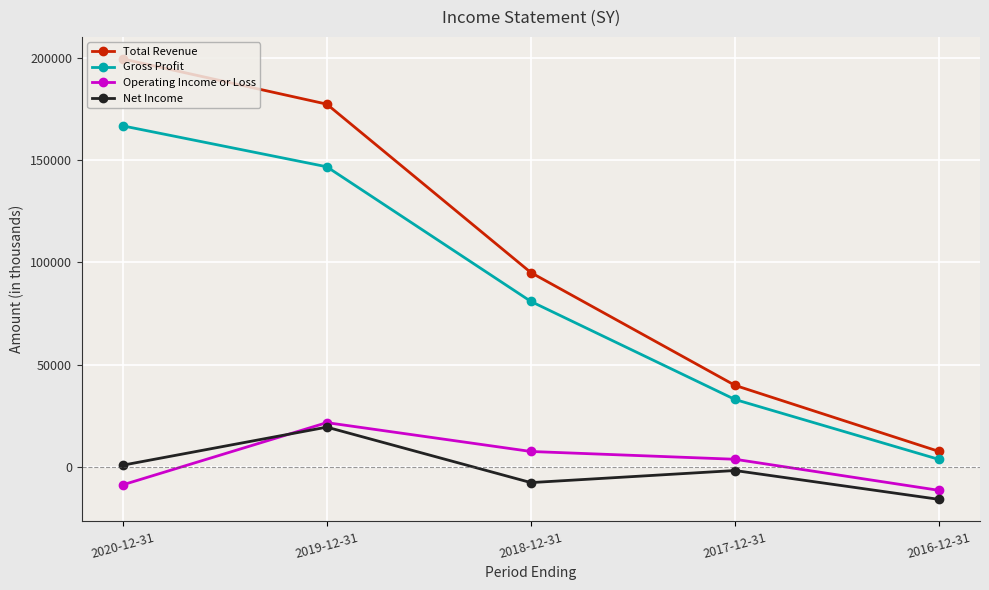

Does the chart display data point markers on the line(s)?

Yes